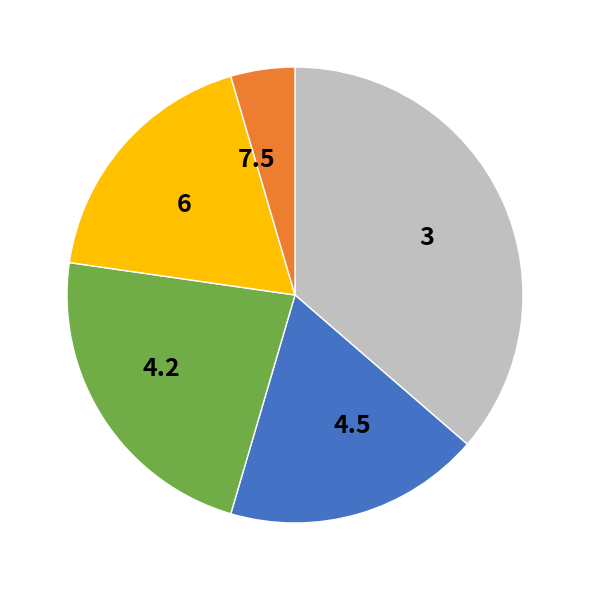

Is there any slice that represents more than half of the pie?

No